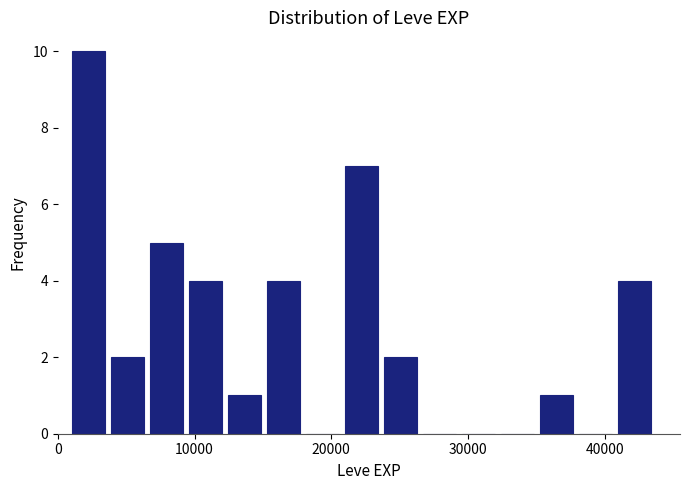

Around what value on the x-axis is the tallest bar? Give the approximate position of its centre, as read against the axis.

2000